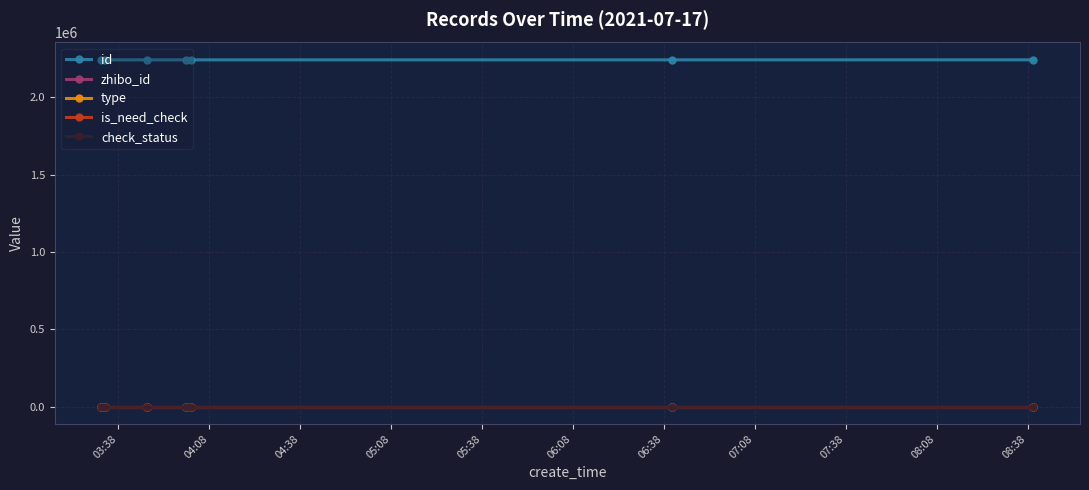

Which series has the largest total across all categories?

id